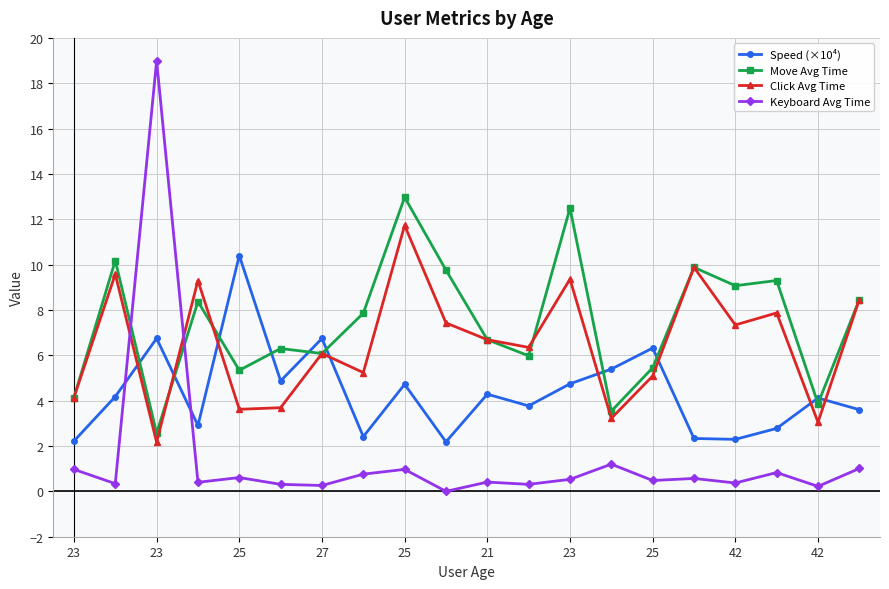

How many interior local valleys does the Move Avg Time series have?

7